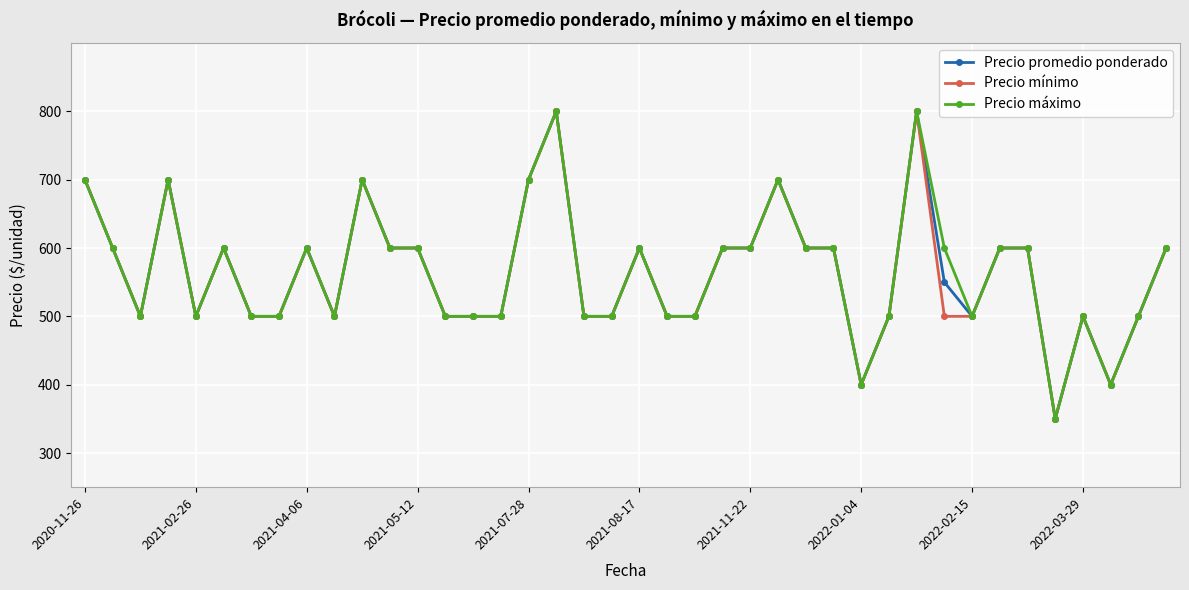

Count the number of data series in this chart.

3